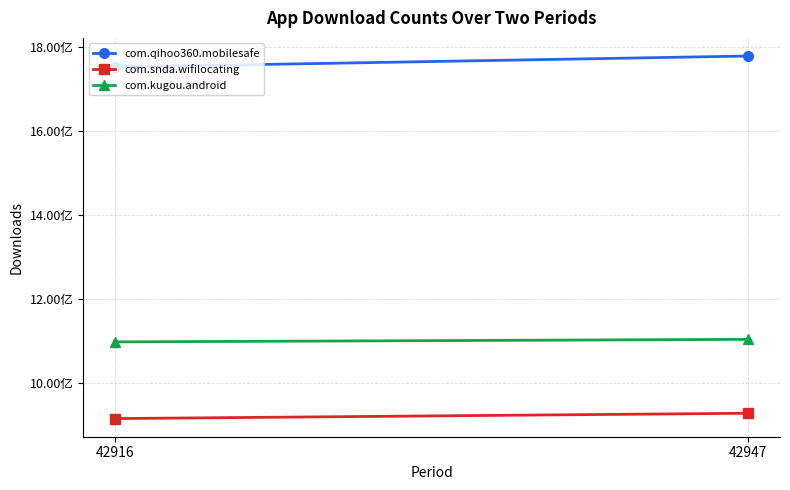

Which category has the highest value in the com.snda.wifilocating series?

42947